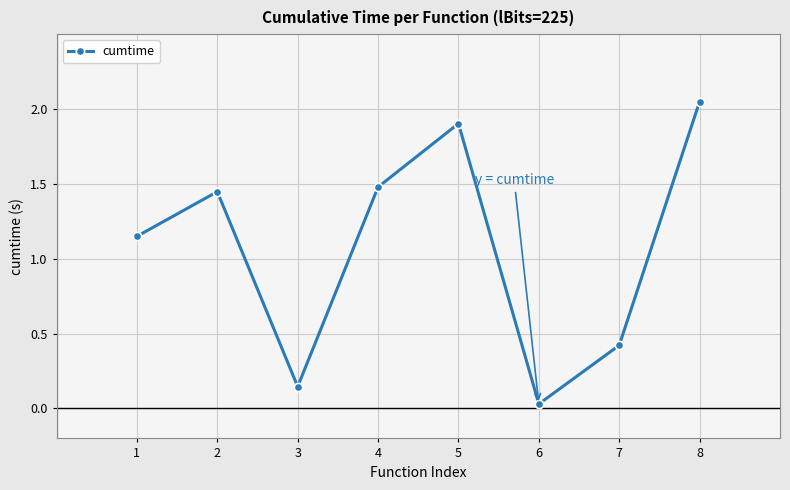

List the labels in order of value, largest first.

8, 5, 4, 2, 1, 7, 3, 6